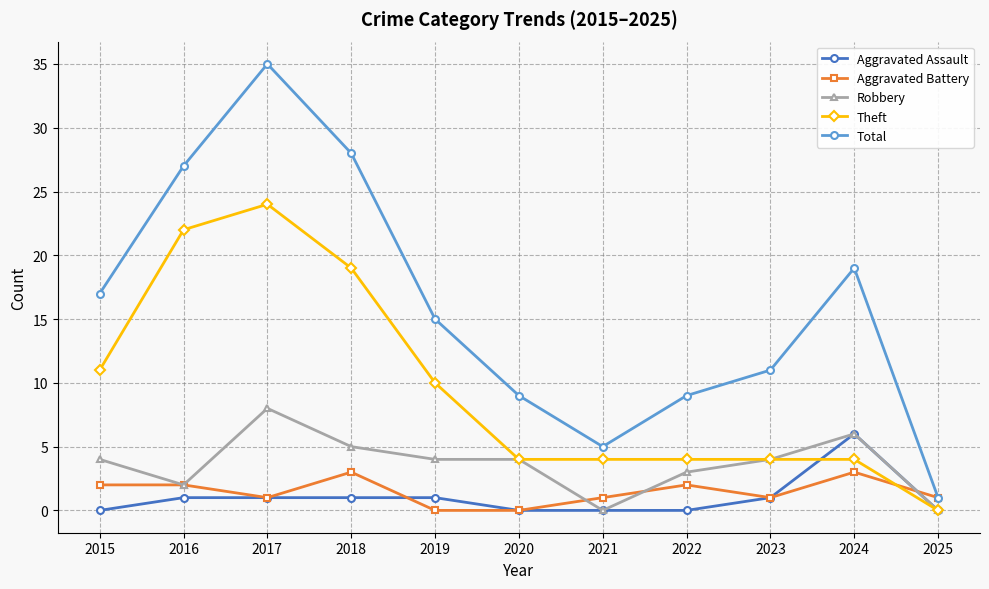

How many series are shown in this chart?

5